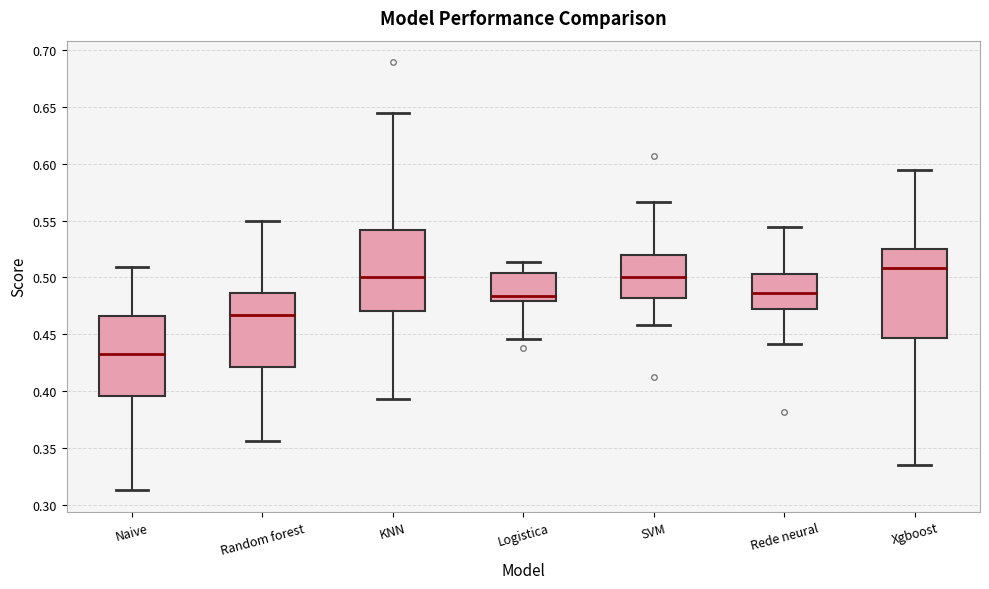

Which box is the tallest, from its lower edge to its upper edge?

Xgboost